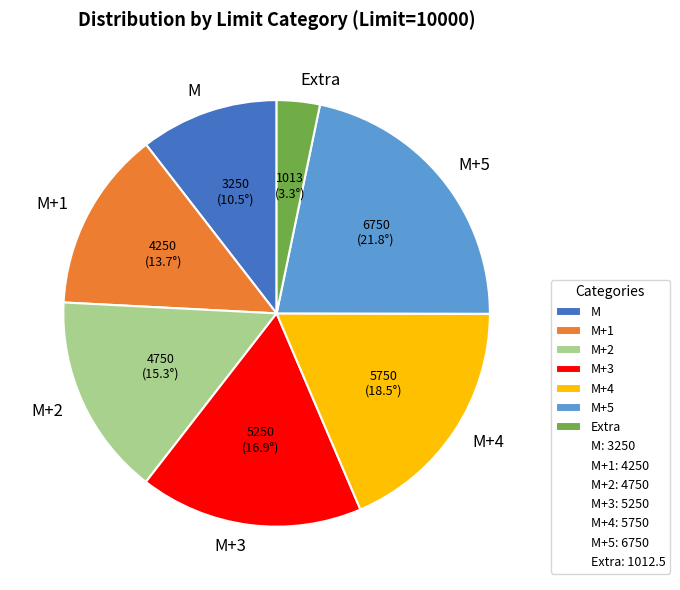

What is the ratio of the value at M+1 to the value at M+3?

0.8